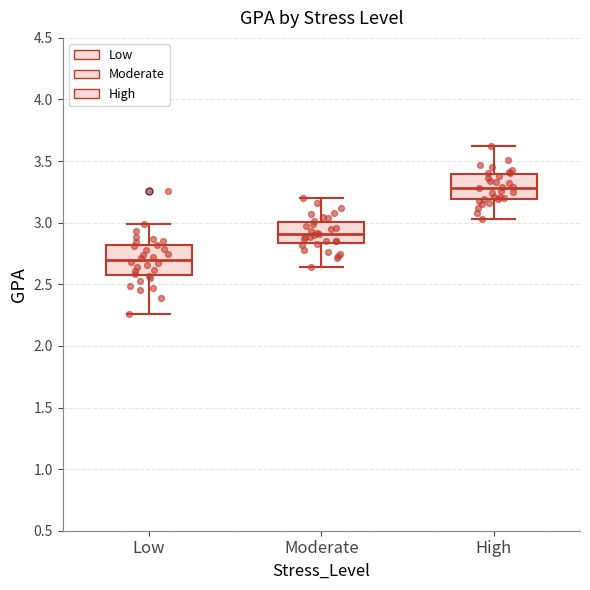

Which box's median line is the lowest?

Low